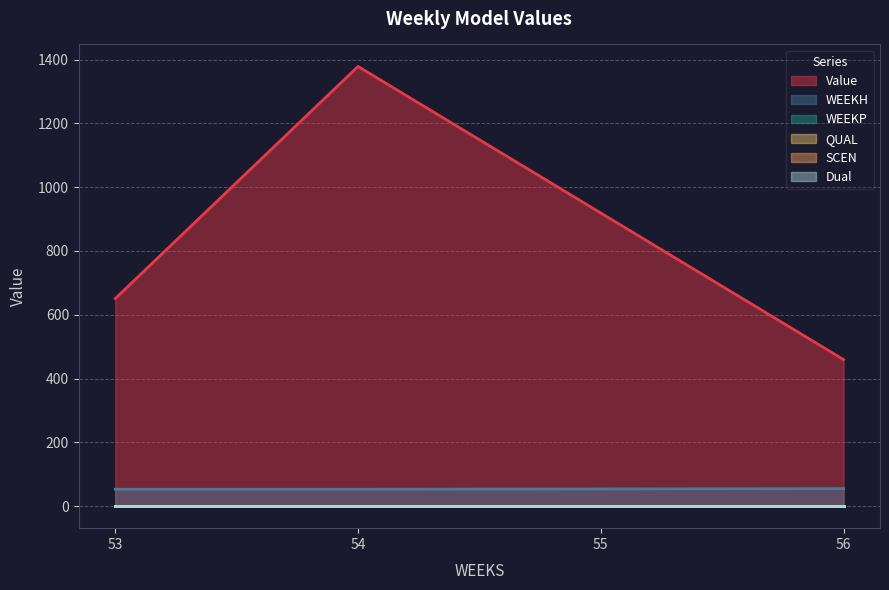

True or false: WEEKP has a value of 0.0 at 56.

True